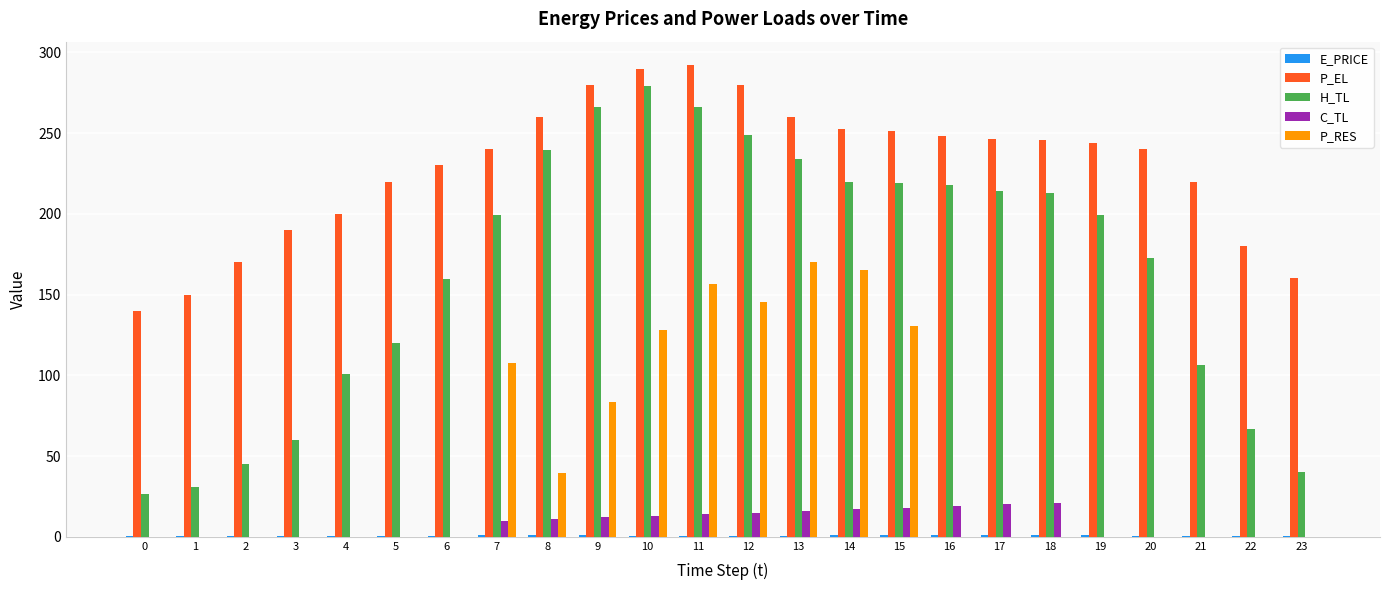

What is the sum of all H_TL values?

3945.3